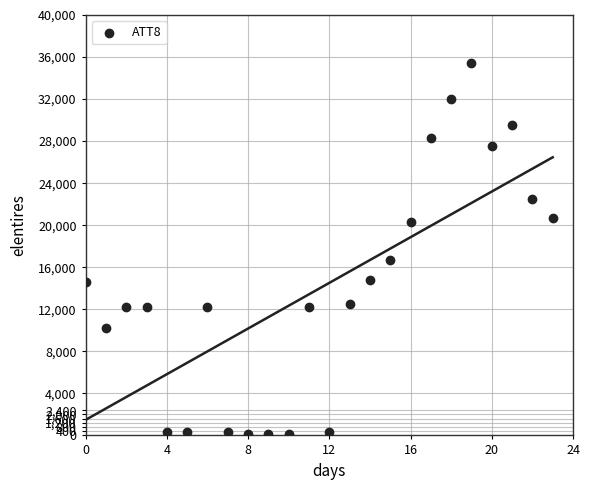

What is the range of Y values (max minus min)?

35300